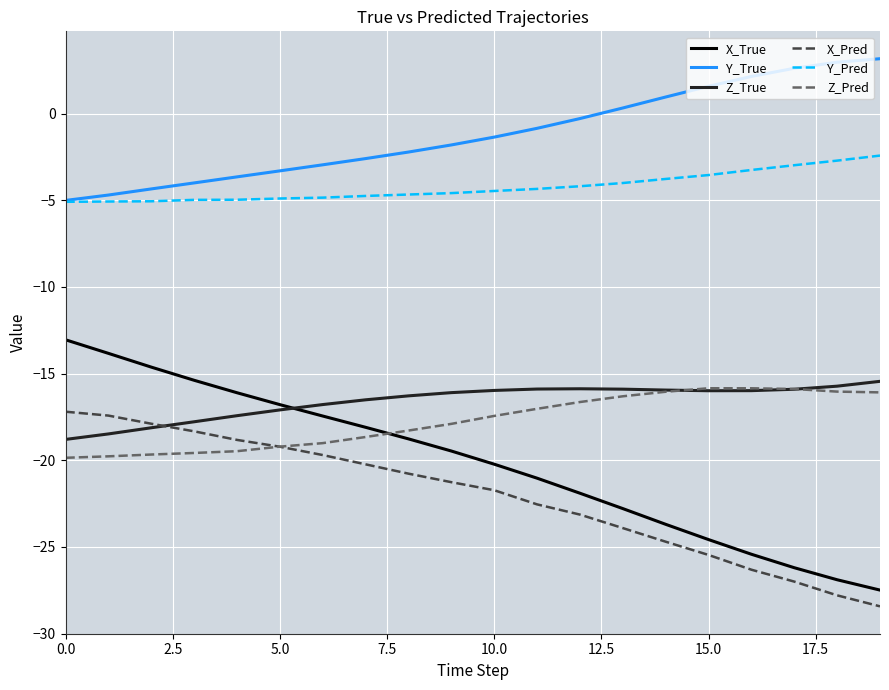

Which series has the largest range (max minus min)?

X_True